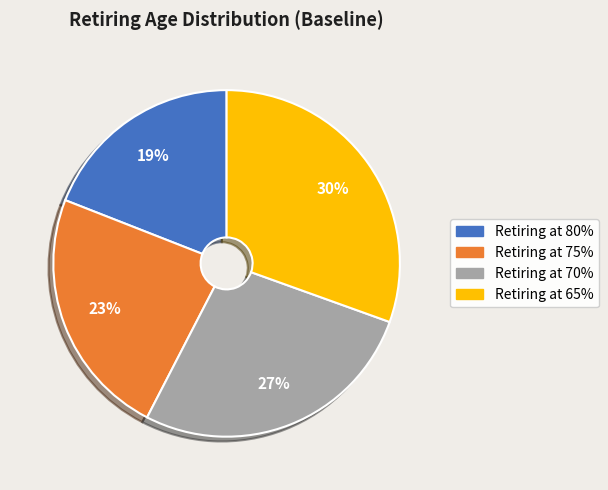

To the nearest percent, what is the average slice percentage?

25%